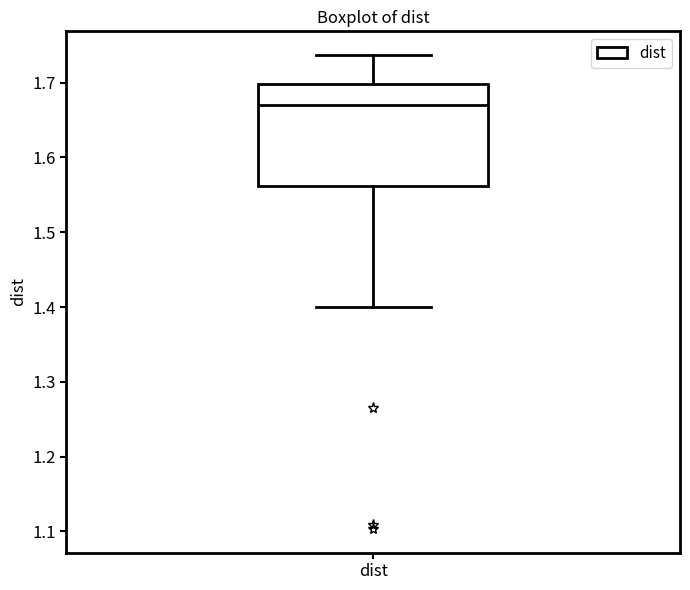

Read this box plot against the y-axis: the position of the median line, the range covered by the box, and the ends of both whiskers. The values are not printed on the chart, so give them approximately, as read against the axis.

median 1.67, box 1.56 to 1.70, whiskers 1.40 to 1.74